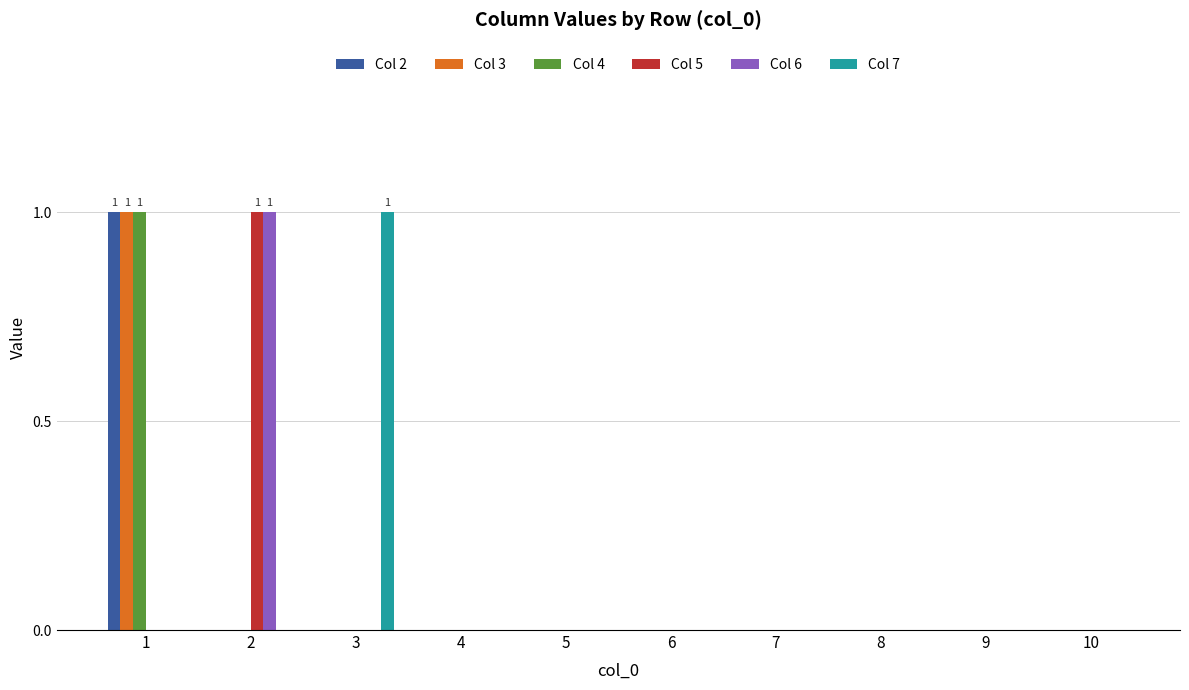

At which label does Col 7 reach its peak?

3